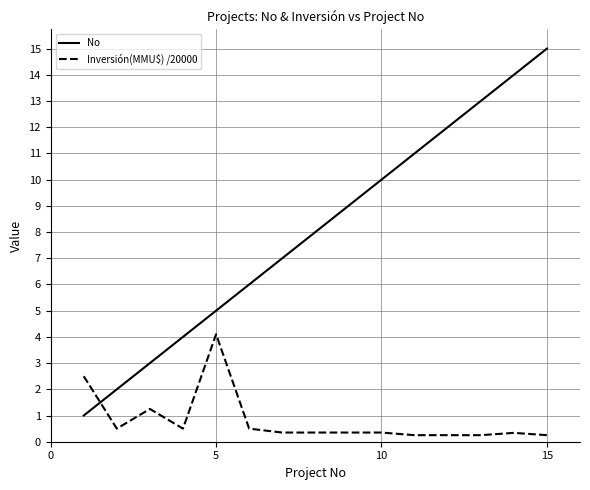

Rank the series by their average value, from highest to lowest.

No, Inversión(MMU$) /20000